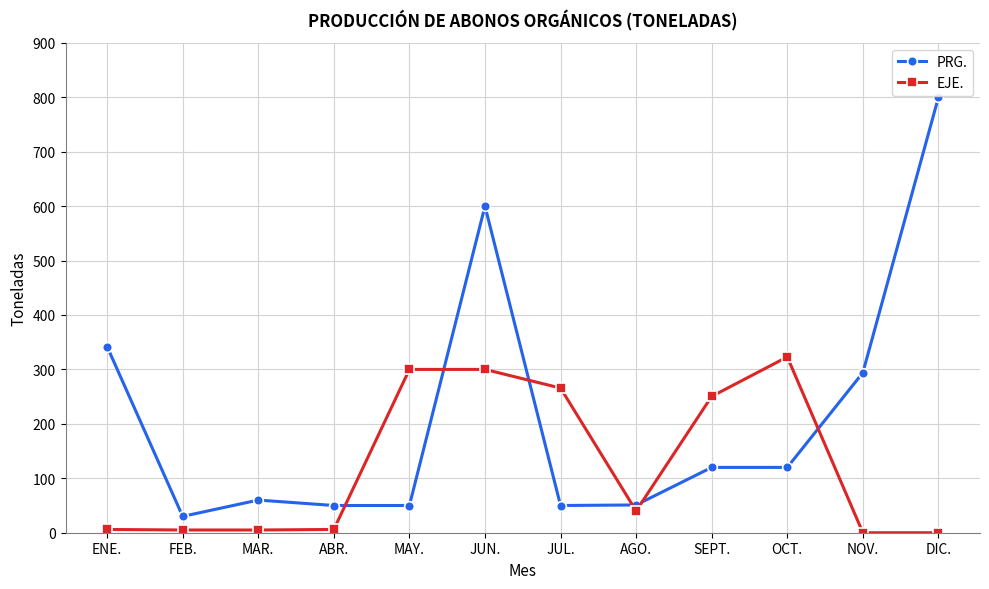

Which series has the largest range (max minus min)?

PRG.